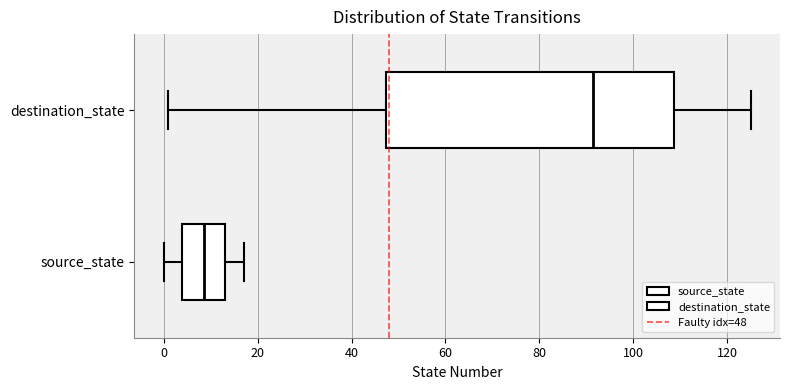

Reading bottom to top, read every box against the x-axis: the position of its median line, the range the box covers, and the ends of its whiskers. The values are not printed on the chart, so give them approximately, as read against the axis.

source_state: median 8, box 4 to 14, whiskers 0 to 18
destination_state: median 92, box 48 to 108, whiskers 2 to 126